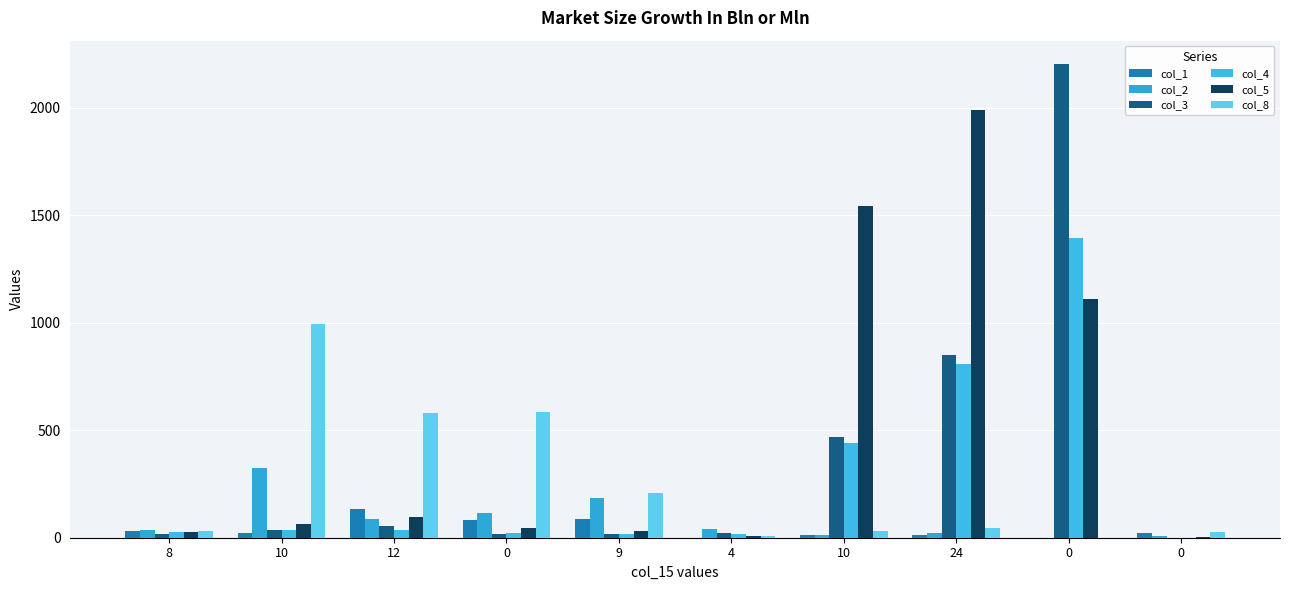

At which label is col_3 closest to 1100?

24